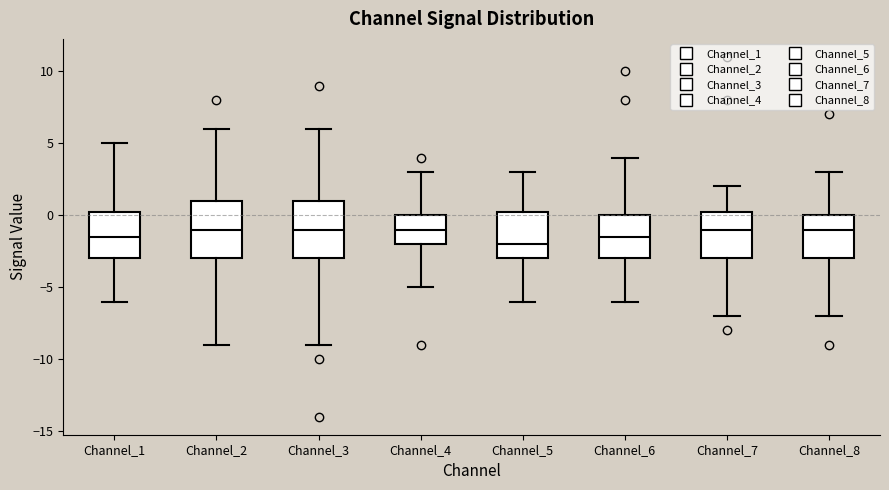

Where does the lower whisker of the box for Channel_6 end on the y-axis? The values are not printed on the chart, so give them approximately, as read against the axis.

-6.0